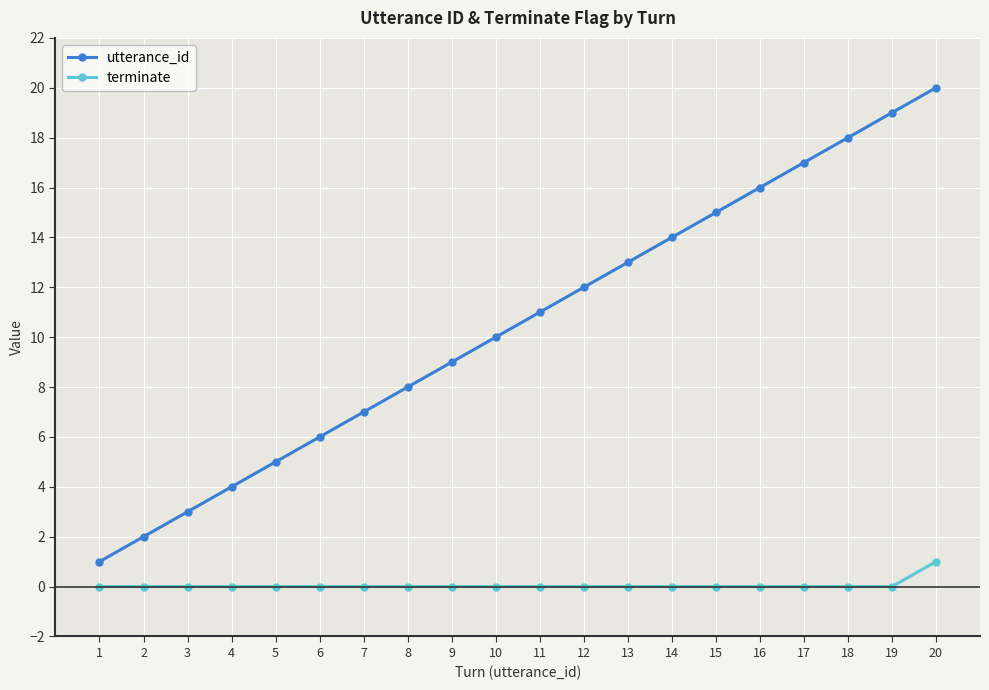

Is the value of utterance_id at 20 greater than the value of terminate at 4?

Yes